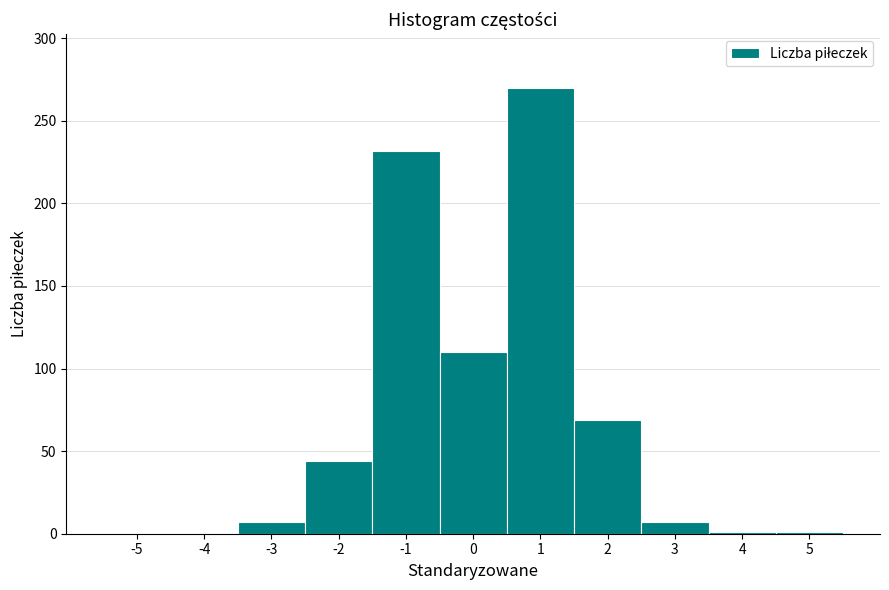

Reading left to right, list every bar in this chart as the range it spans on the x-axis followed by its height. The values are not printed on the chart, so give them approximately, as read against the axis.

-5.5 to -4.5: 0
-4.5 to -3.5: 0
-3.5 to -2.5: 5
-2.5 to -1.5: 45
-1.5 to -0.5: 230
-0.5 to 0.5: 110
0.5 to 1.5: 270
1.5 to 2.5: 70
2.5 to 3.5: 5
3.5 to 4.5: under 5
4.5 to 5.5: under 5